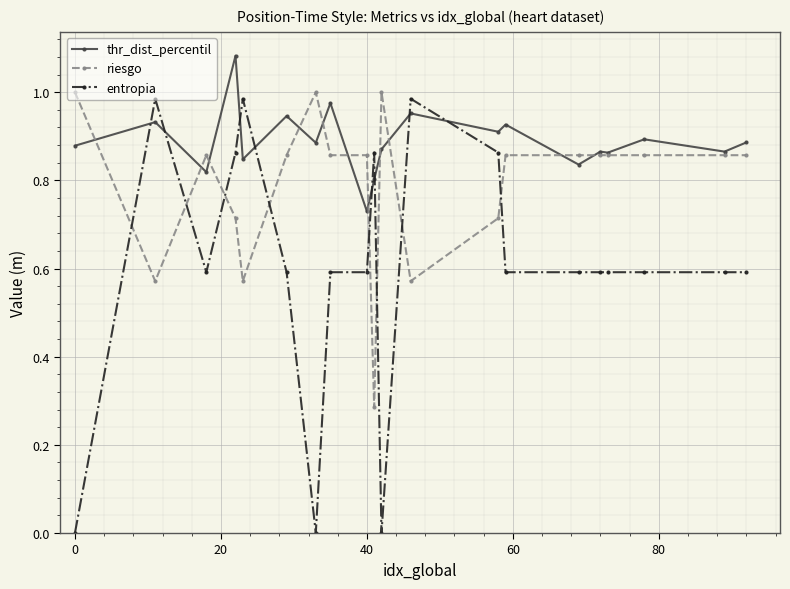

List the series in order of their peak value, lowest first.

entropia, riesgo, thr_dist_percentil